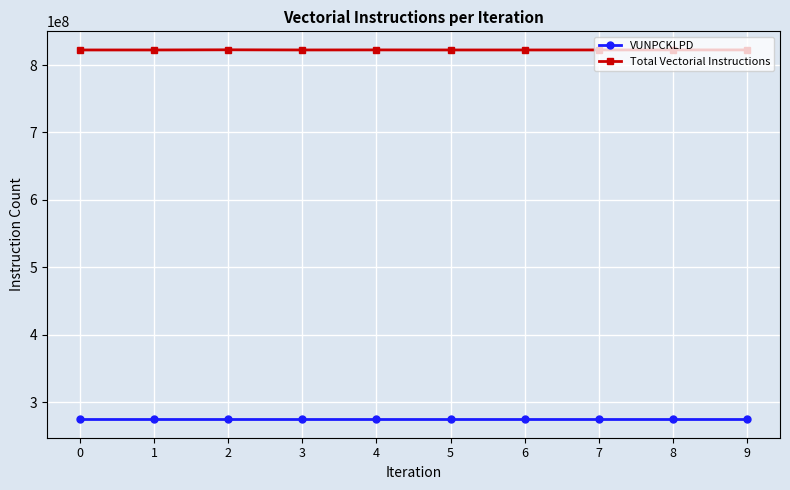

Is the value of VUNPCKLPD at 6 greater than the value of Total Vectorial Instructions at 4?

No